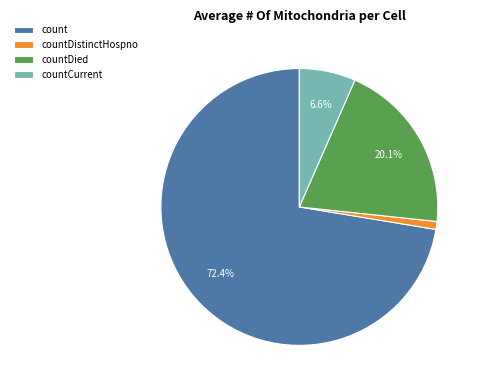

To the nearest percent, what is the combined percentage of countDied and countDistinctHospno?

21%